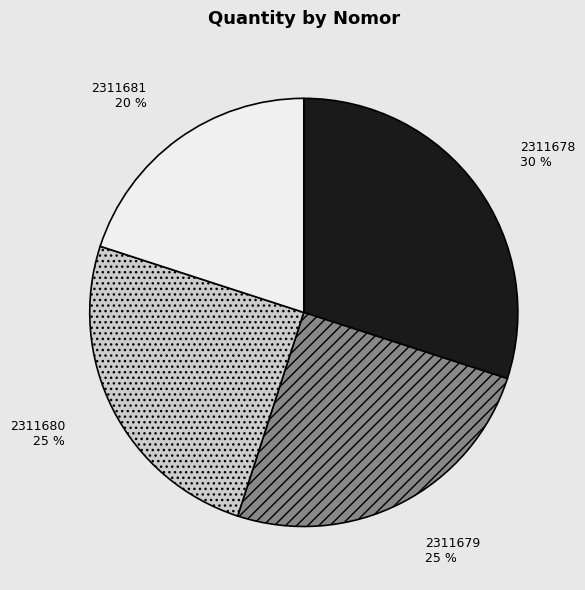

To the nearest percent, what percentage of the pie is 2311678?

30%